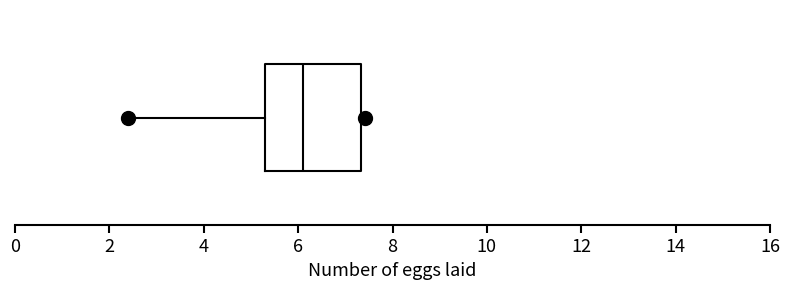

Read this box plot against the x-axis: the position of the median line, the range covered by the box, and the ends of both whiskers. The values are not printed on the chart, so give them approximately, as read against the axis.

median 6.2, box 5.4 to 7.4, whiskers 2.4 to 7.4 (just right of the box's right edge)